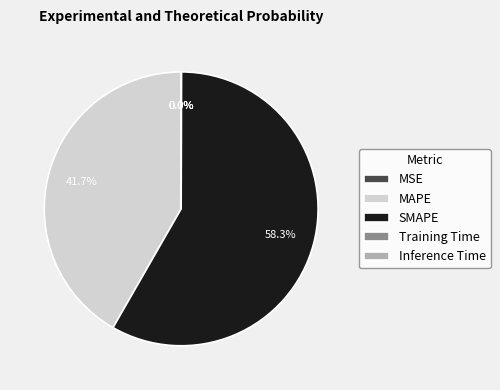

What is the majority slice?

SMAPE